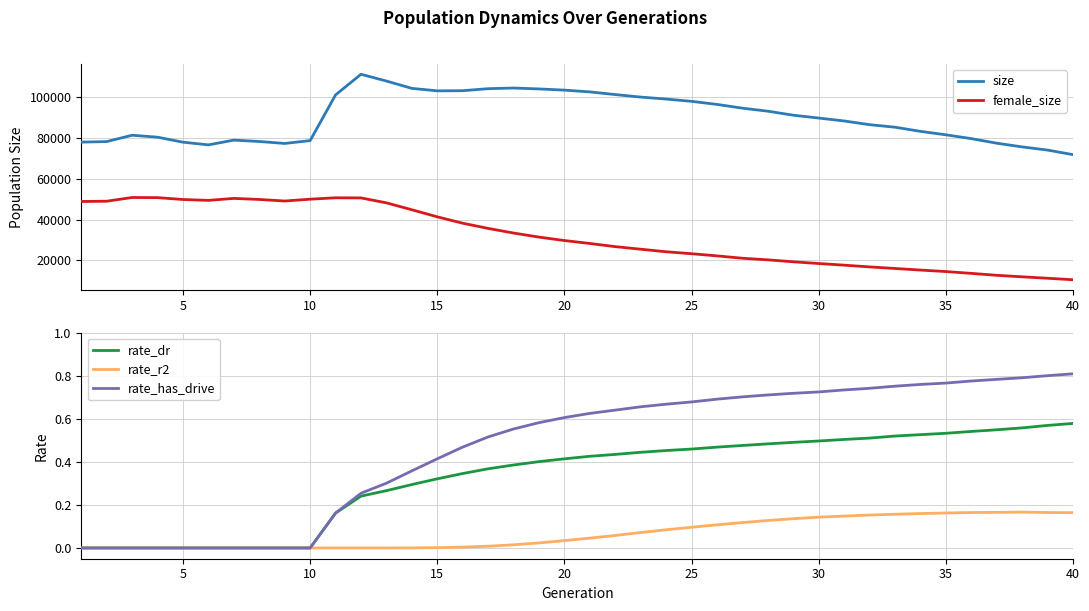

The value of female_size at 25 is 72995.8. True or false?

False